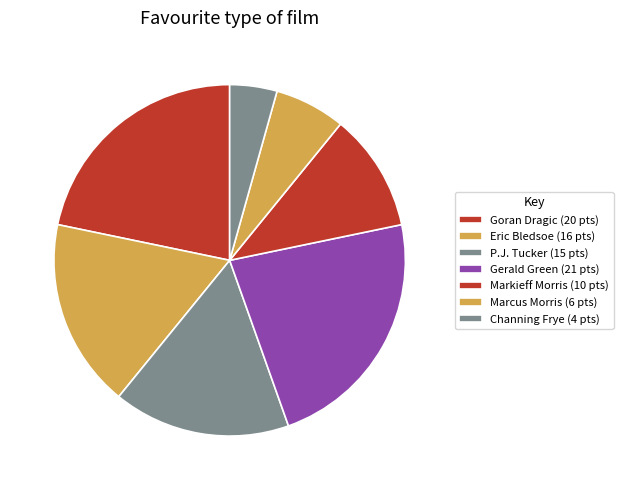

How many segments does this pie chart have?

7